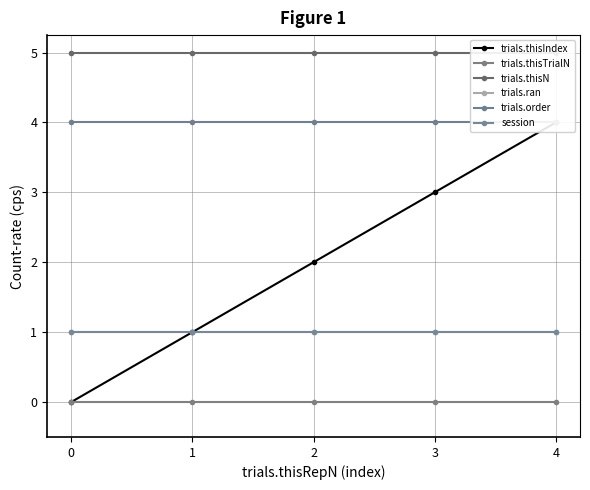

What is the value of the trials.ran point at the 2nd from the left?

1